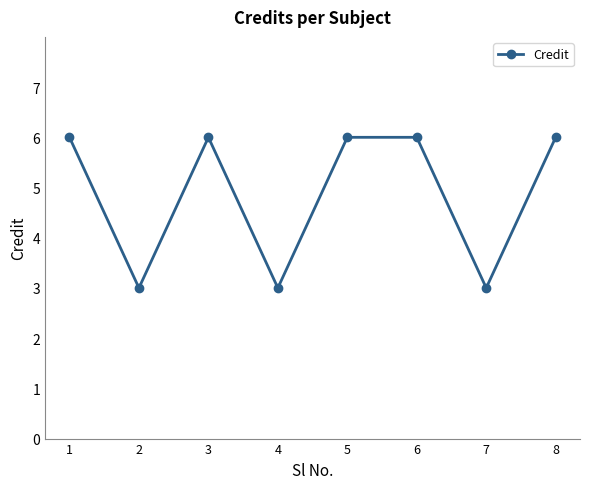

True or false: the data shows 1 at 4.

False